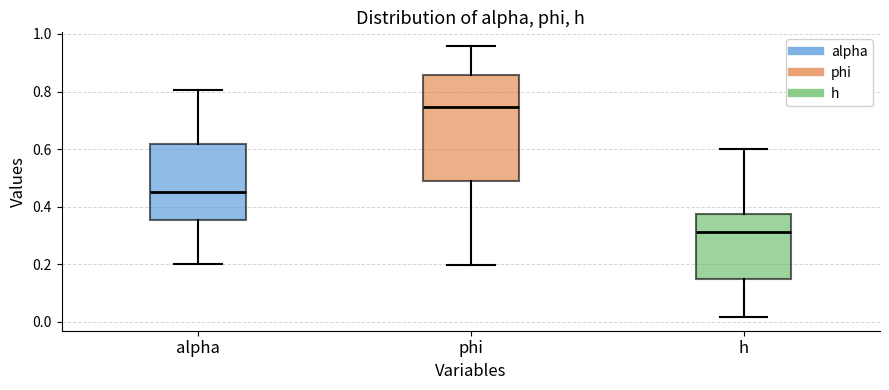

Reading left to right, transcribe this box plot: for each box, give where its median line is, the range the box spans, and where its two whiskers end, as read against the y-axis. The values are not printed on the chart, so give them approximately, as read against the axis.

alpha: median 0.46, box 0.36 to 0.62, whiskers 0.20 to 0.80
phi: median 0.74, box 0.48 to 0.86, whiskers 0.20 to 0.96
h: median 0.32, box 0.14 to 0.38, whiskers 0.02 to 0.60